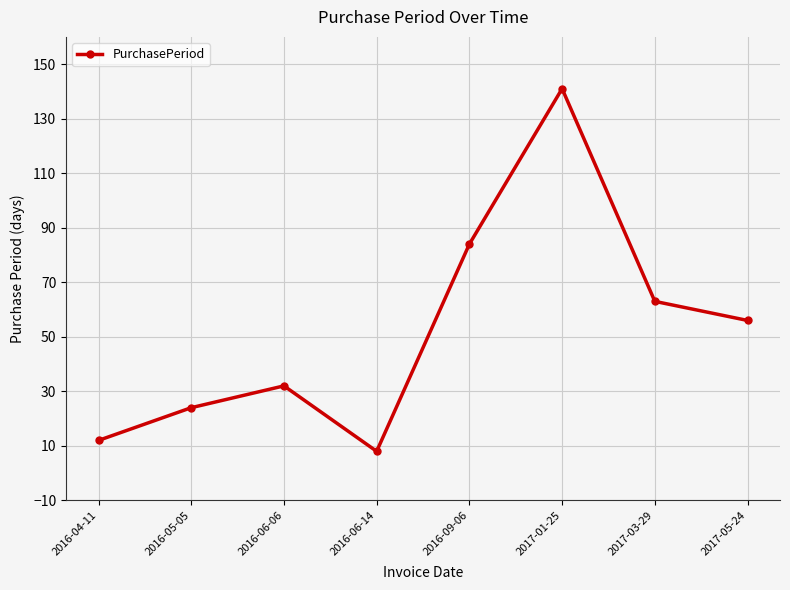

Does the chart display data point markers on the line(s)?

Yes